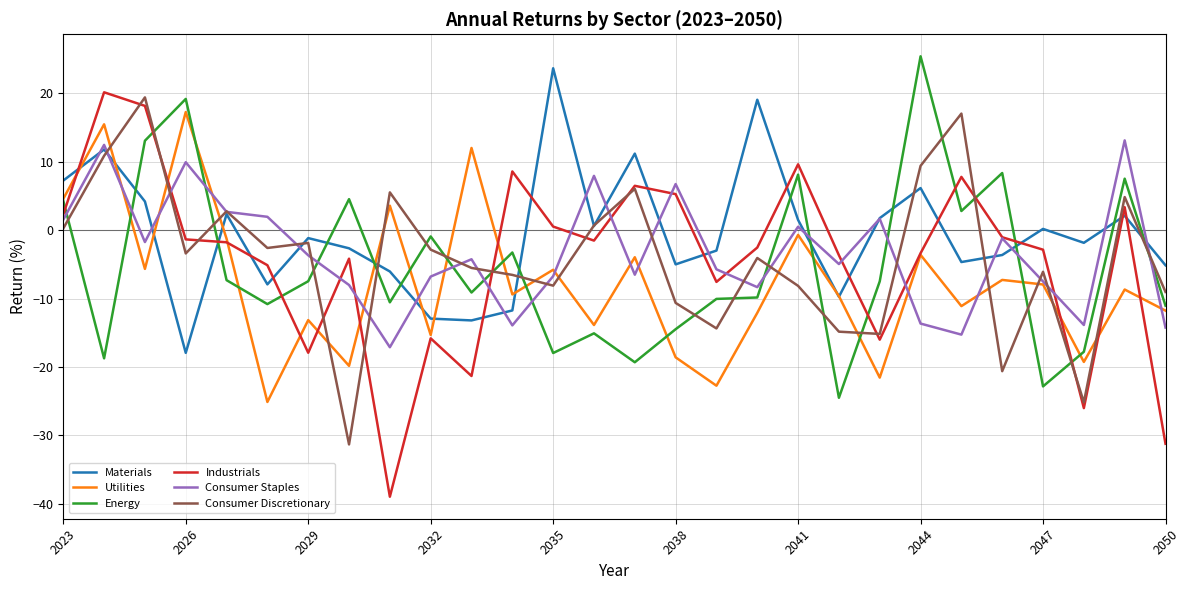

What is the maximum value shown in the chart?

25.4